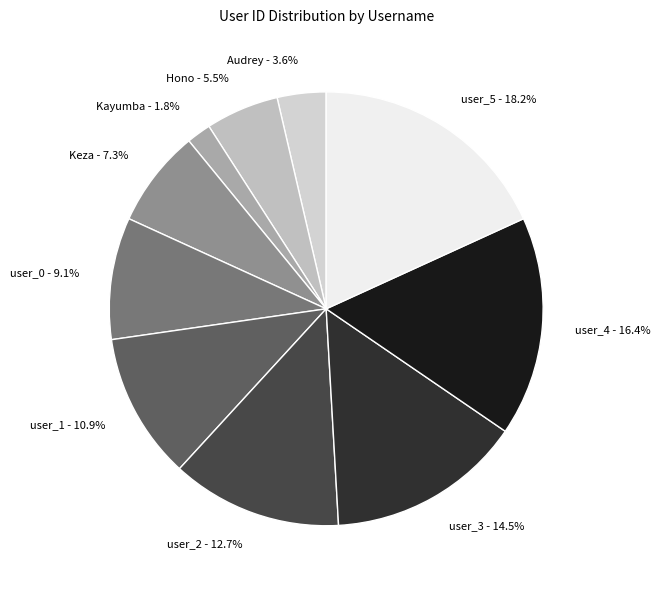

To the nearest percent, what is the average slice percentage?

10%